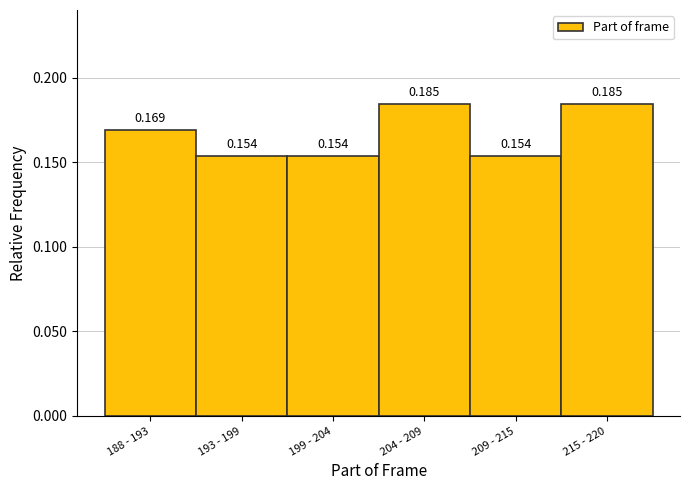

Are the bars horizontal?

No